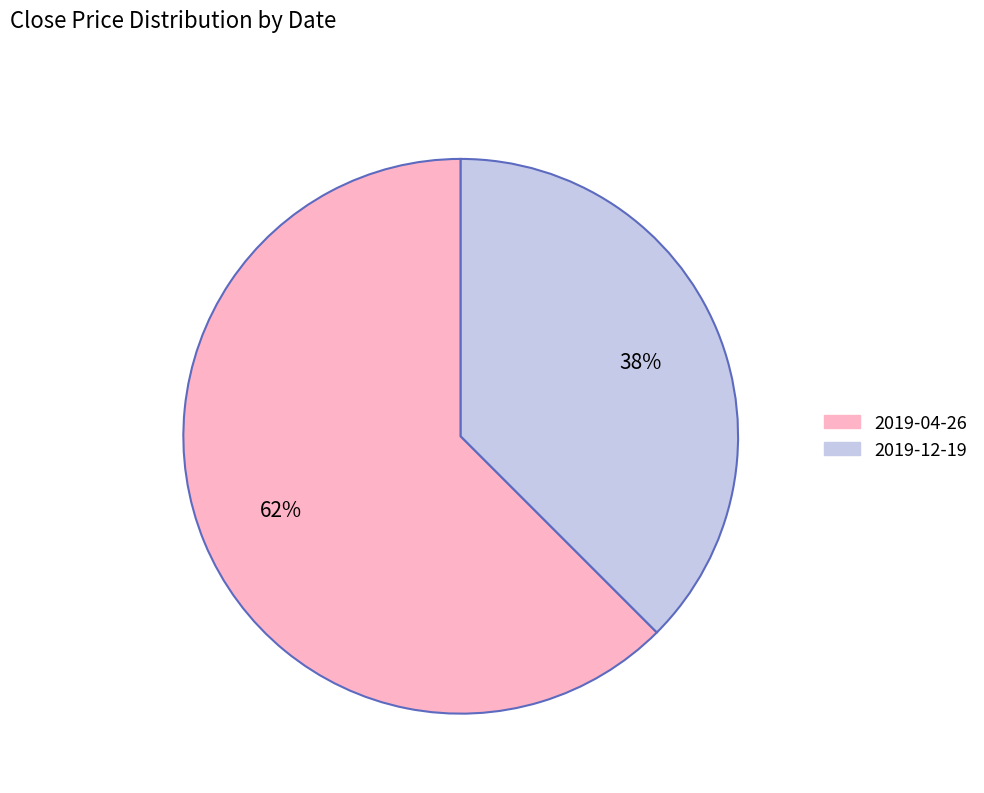

What percentage is the 2019-12-19 slice, to the nearest percent?

38%